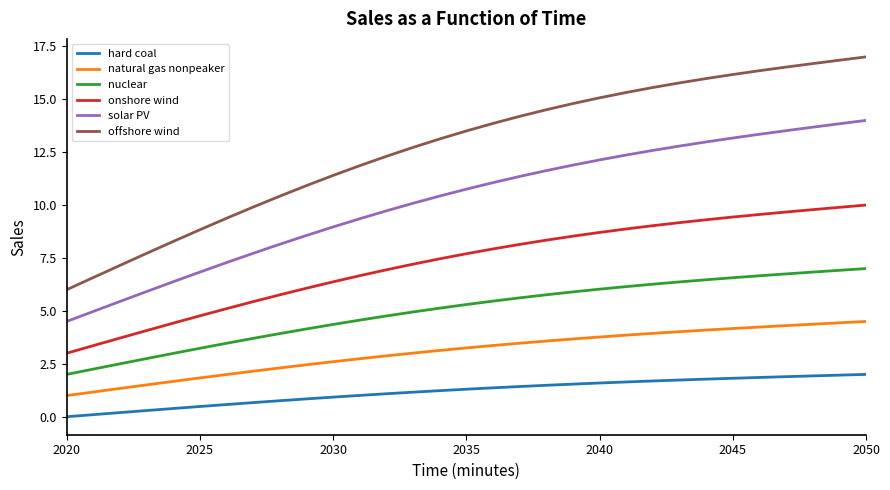

Which series has the largest total across all categories?

offshore wind